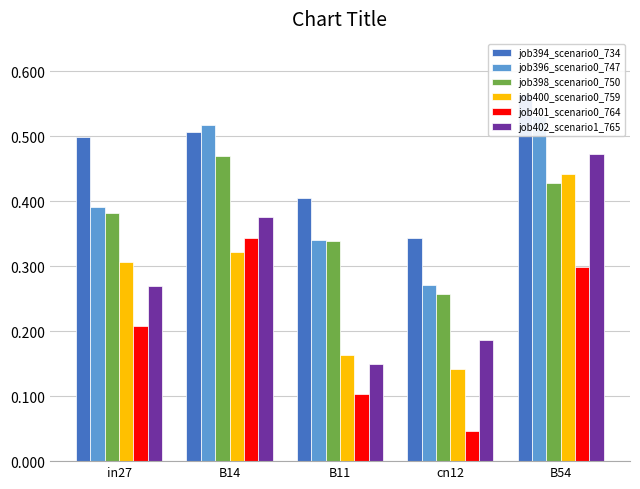

Count the number of data series in this chart.

6